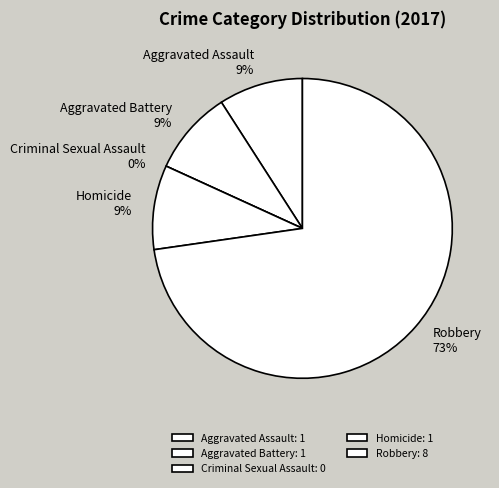

Count the number of slices in the pie.

5